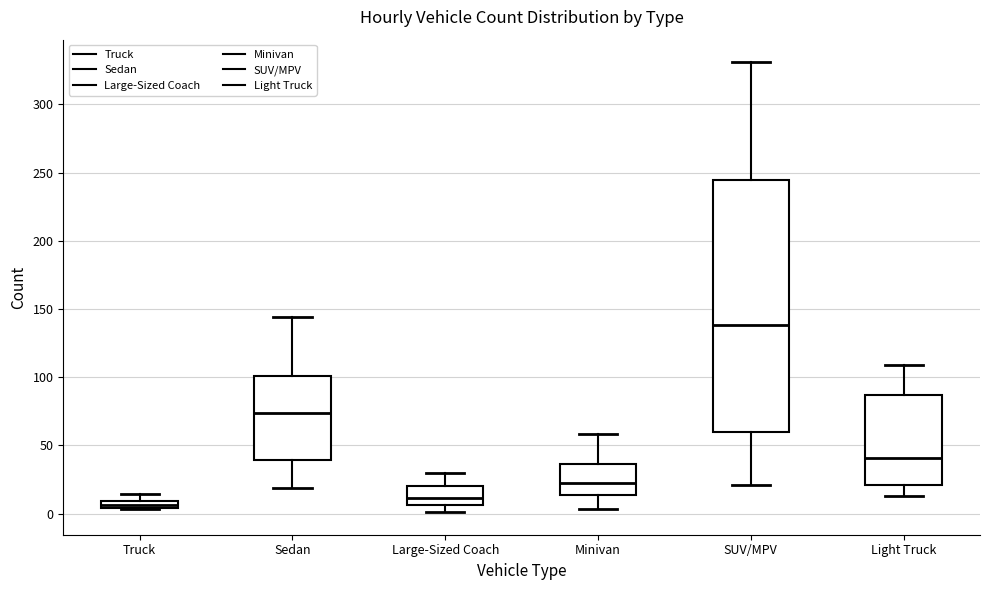

Where is the upper edge of the box for Truck on the y-axis? The values are not printed on the chart, so give them approximately, as read against the axis.

10